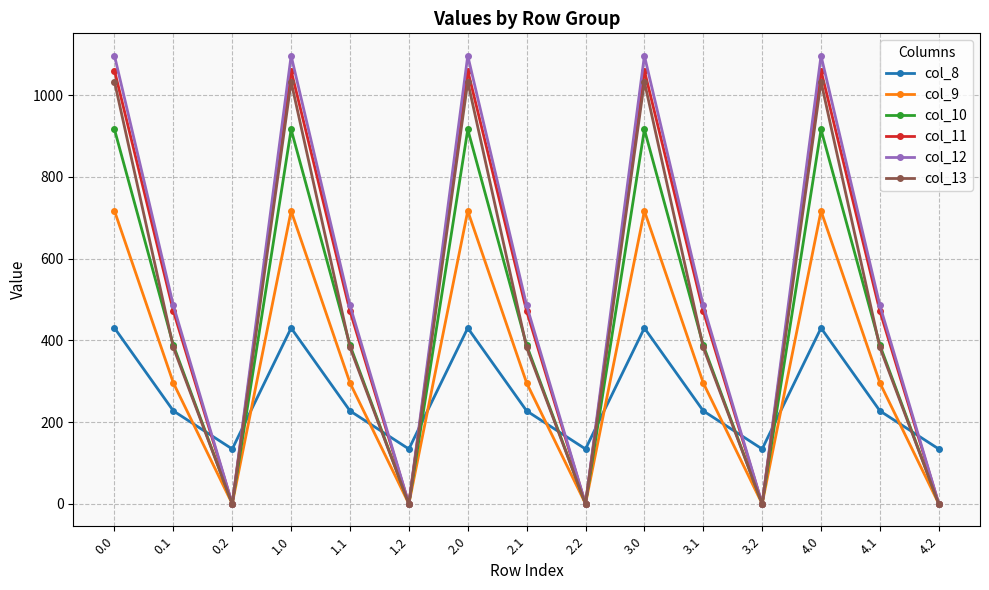

Which series ends up on top after the final intersection of col_13 and col_8?

col_8